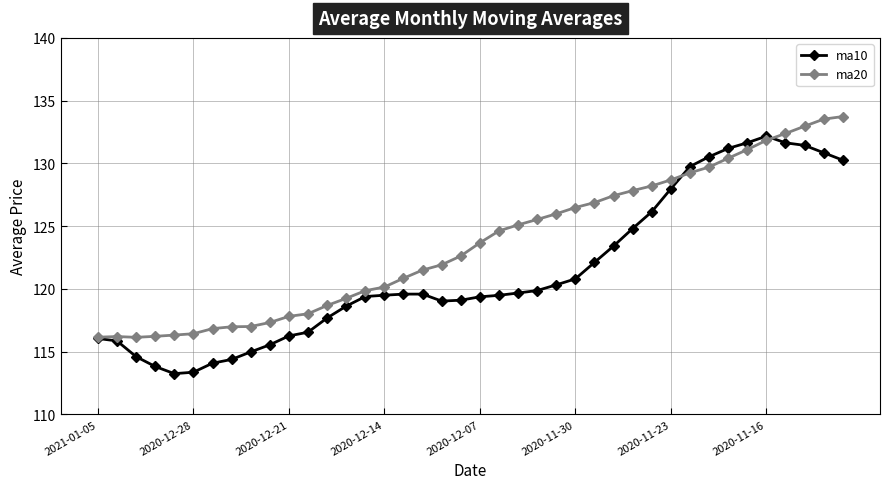

True or false: ma10 and ma20 intersect in this chart.

True